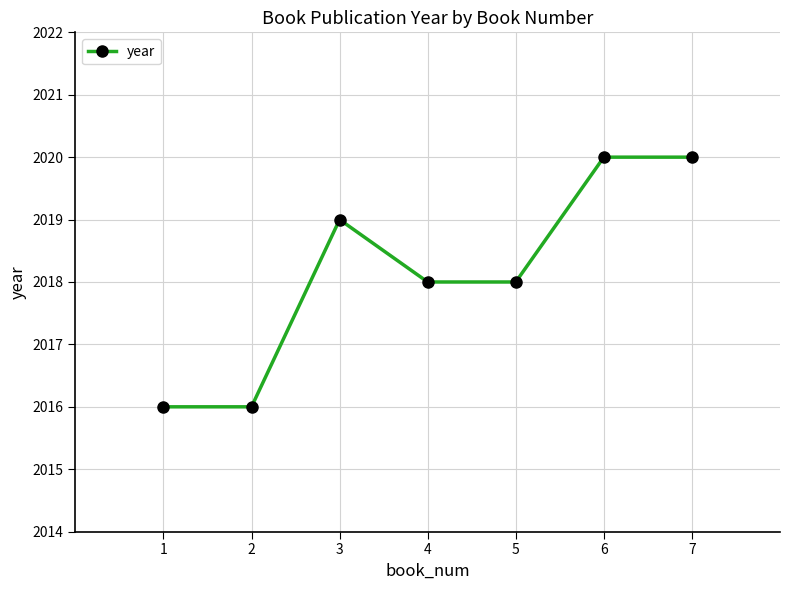

Where does the data first go above 2018?

3